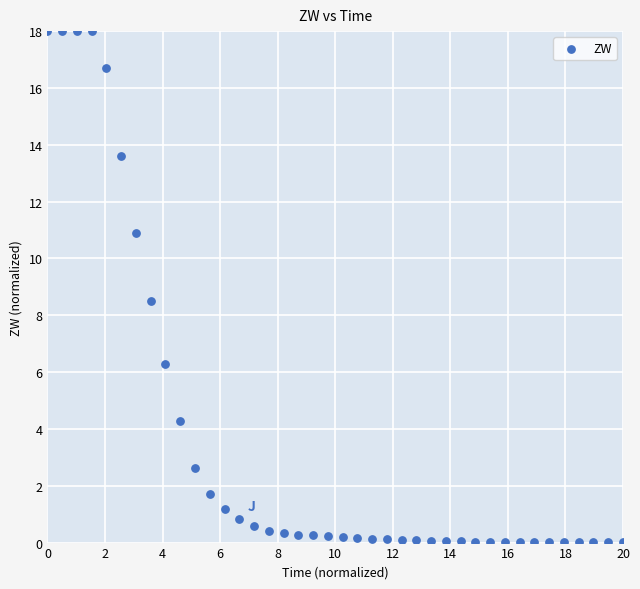

What Y value in the scatter plot is closest to 9?

8.5